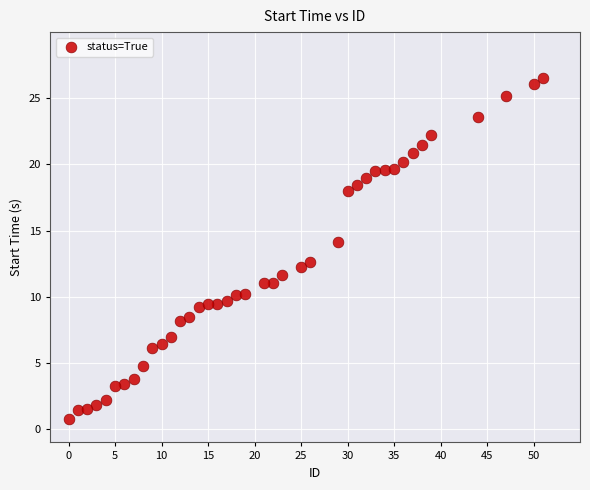

What Y value in the scatter plot is closest to 13?

12.6